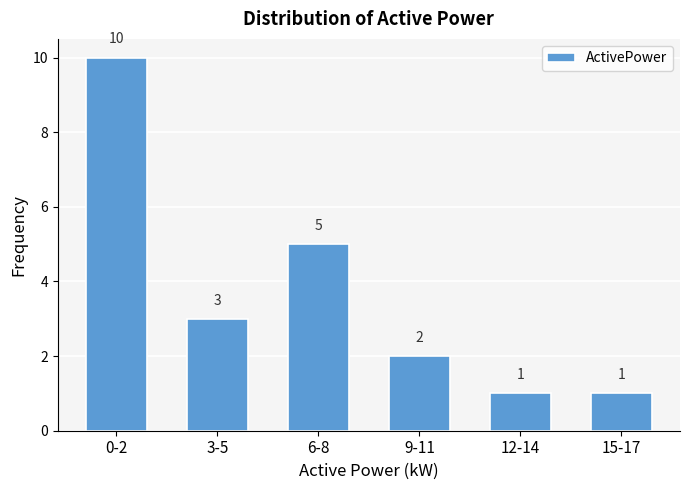

Reading left to right, what are all the values shown in this chart?

10	3	5	2	1	1